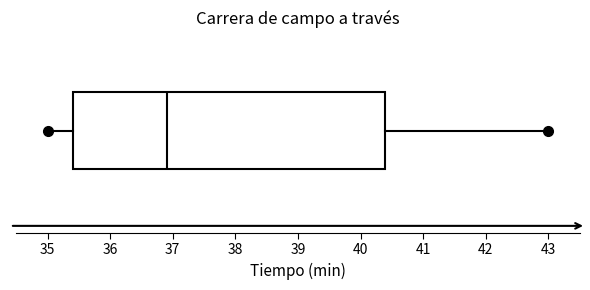

Where does the median line of the box sit on the x-axis? The values are not printed on the chart, so give them approximately, as read against the axis.

36.9